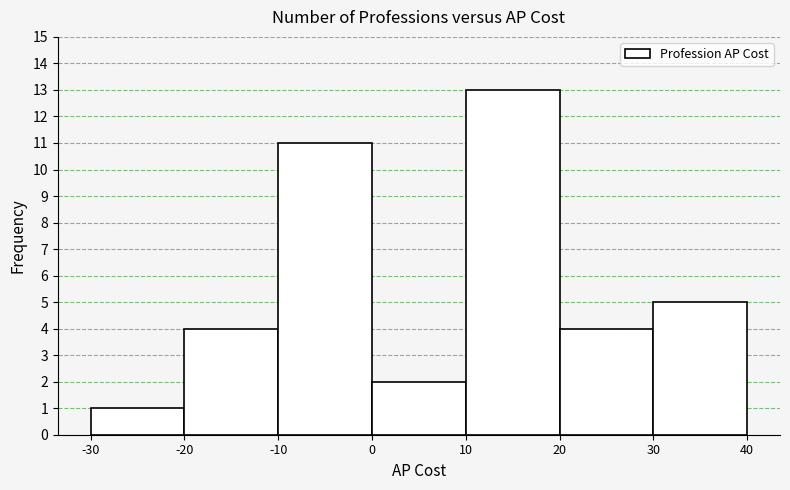

How tall is the bar that spans 0 to 10 on the x-axis? The values are not printed on the chart, so give them approximately, as read against the axis.

2